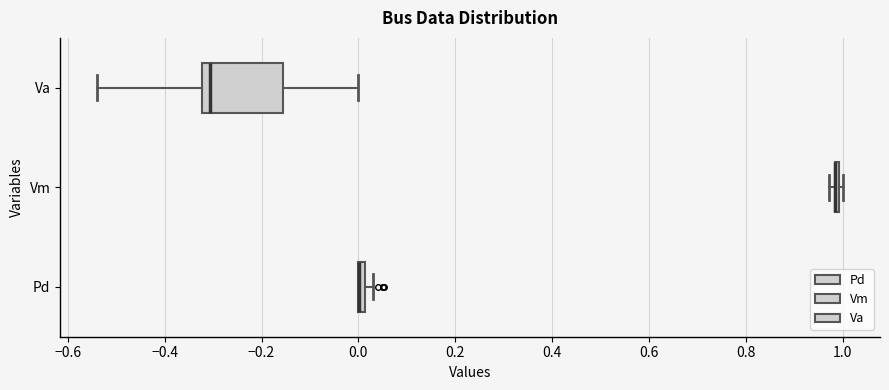

Comparing the boxes themselves (not the whiskers), which one is the widest?

Va